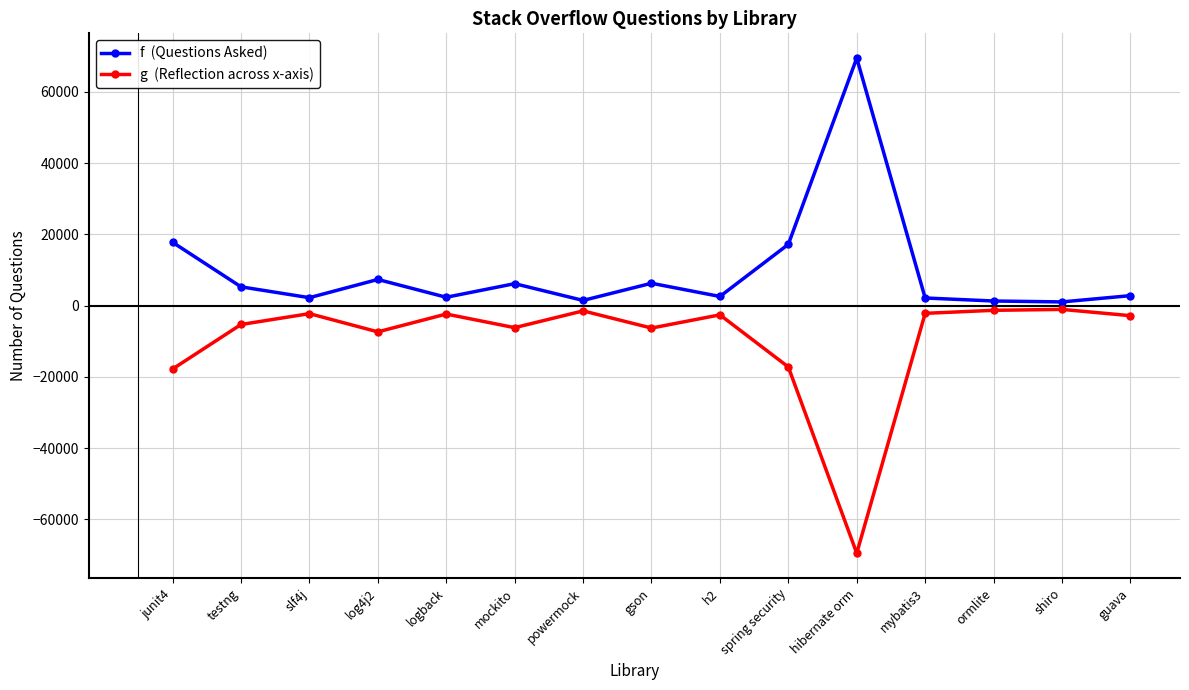

Which label corresponds to the largest value in the chart?

hibernate orm